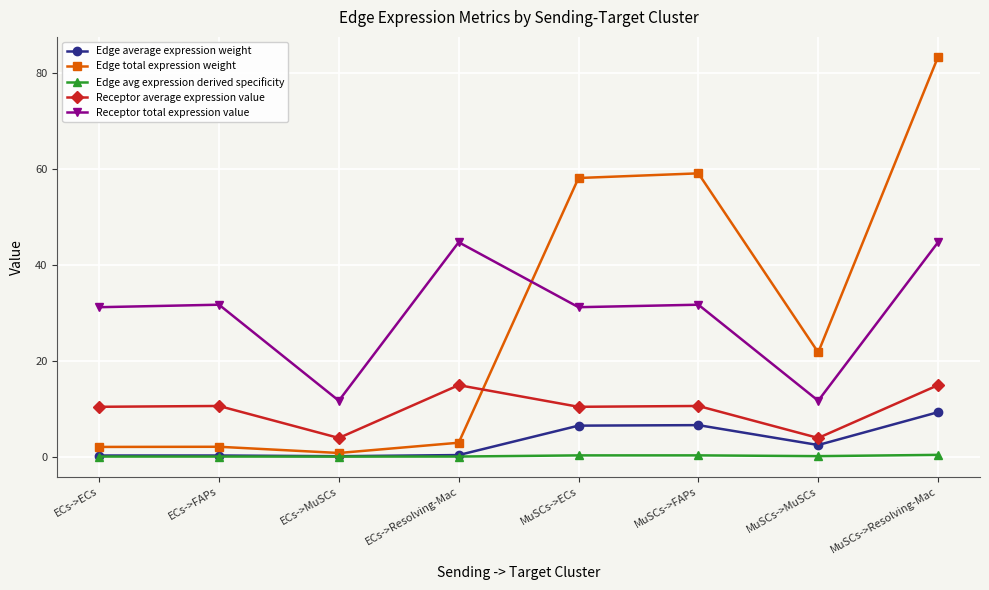

How many data points in Edge total expression weight are less than 21?

4